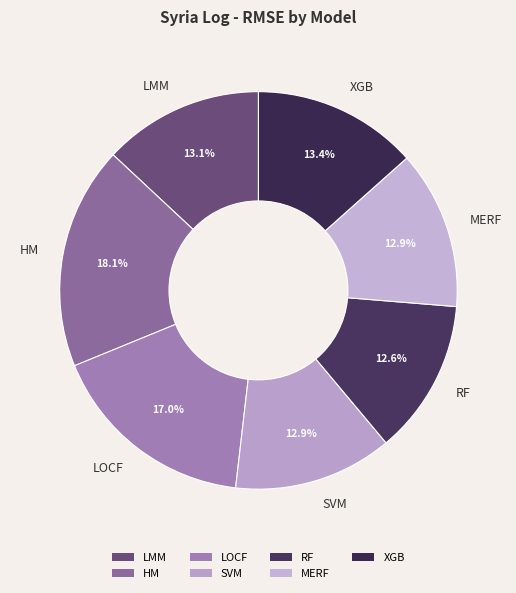

How many segments does this pie chart have?

7